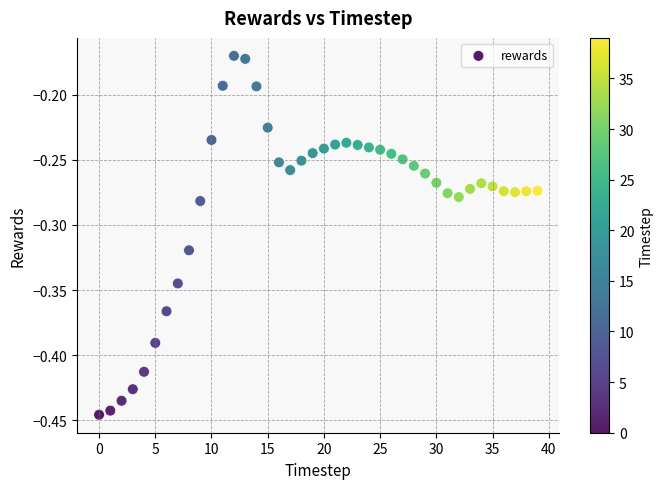

How many data points are displayed?

40